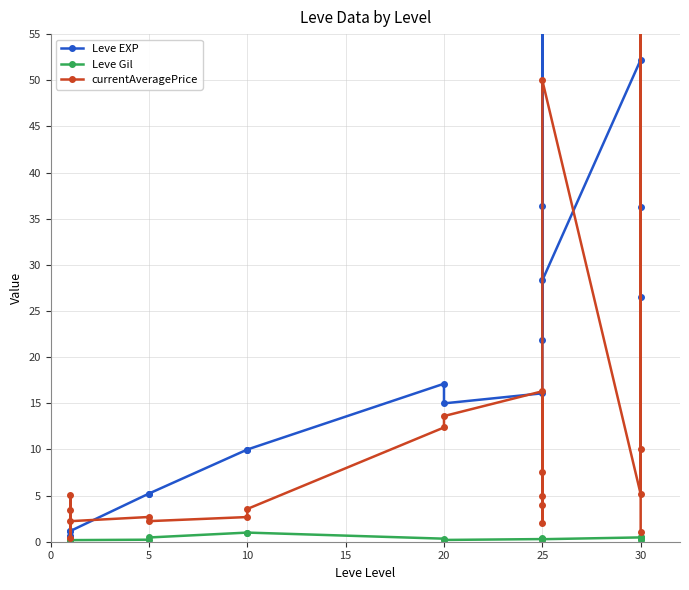

In Leve EXP, how many points are higher than both neighbors (excluding endpoints)?

4